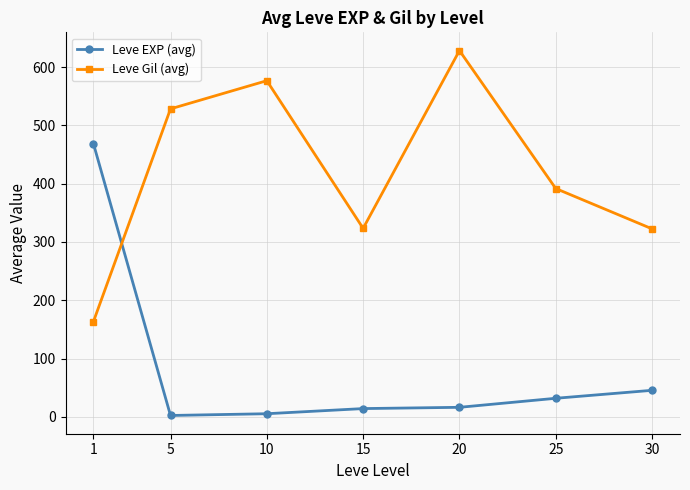

What is the difference between the maximum and second lowest values in the Leve Gil (avg) series?

305.8